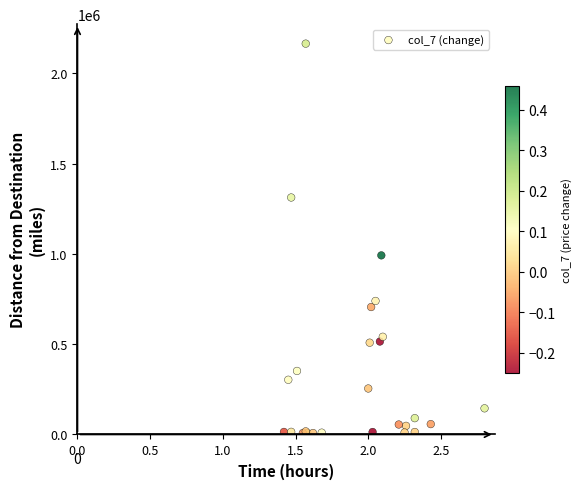

What Y value in the scatter plot is closest to 1086505?

992340